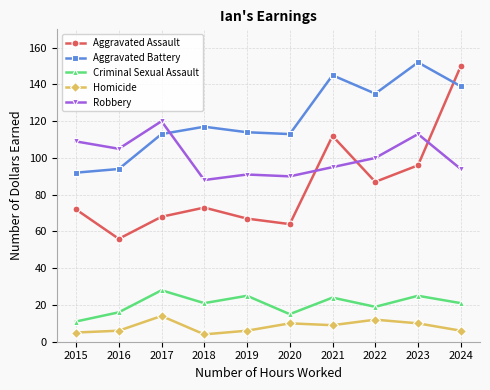

How many interior local valleys does the Aggravated Battery series have?

2